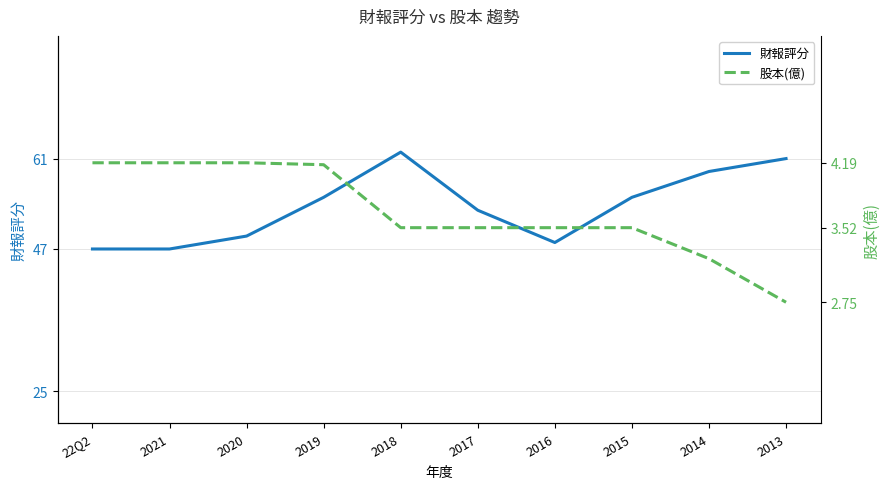

How many lines are shown in the chart?

2